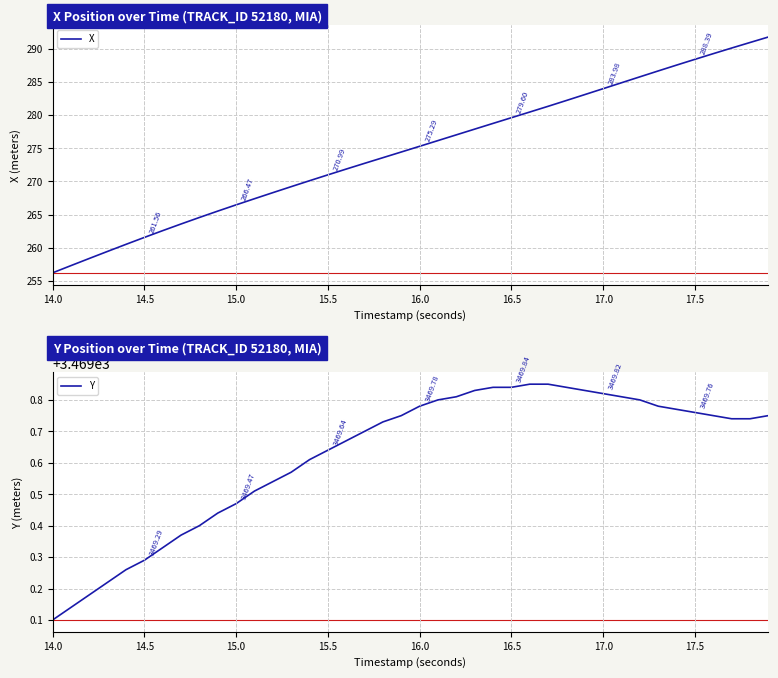

Is it true that X equals 279.6 at 16.5?

True